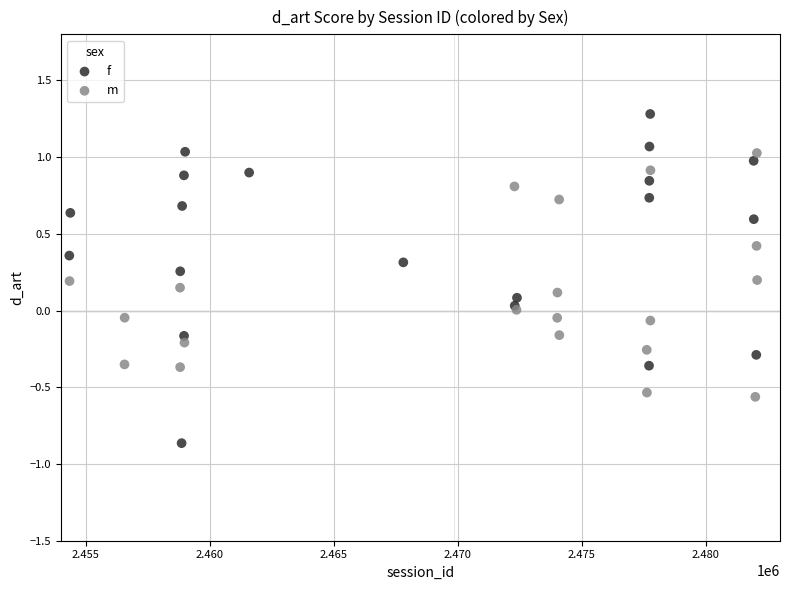

Which series contains the highest Y value?

f